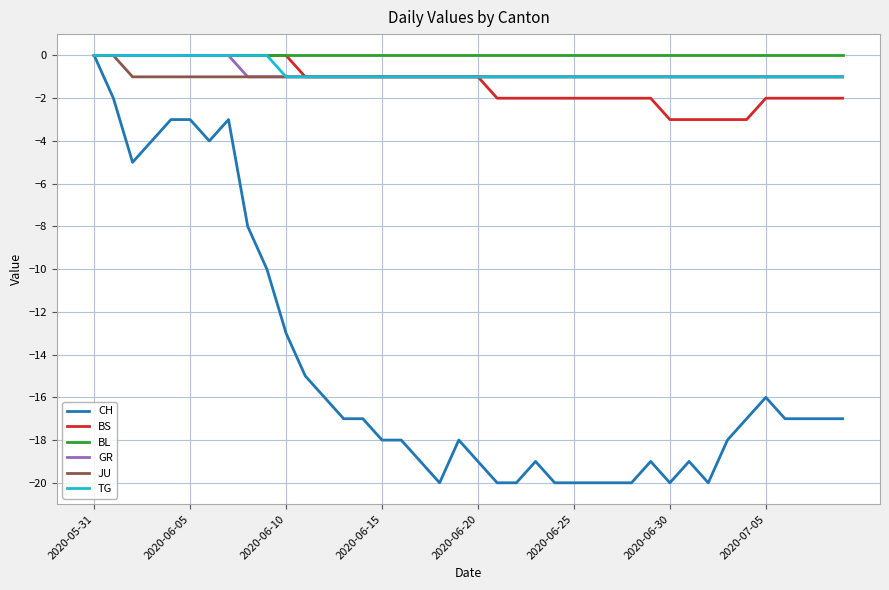

What is the minimum value for CH?

-20